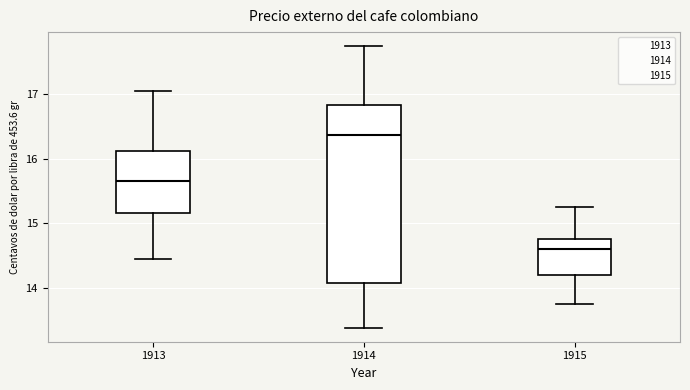

Which box has the highest median line?

1914